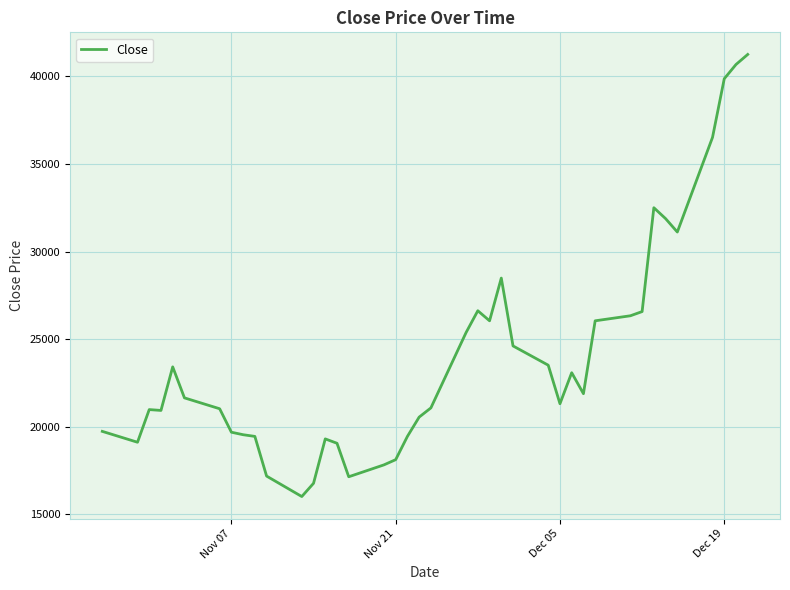

What is the difference between the maximum and minimum values?

25231